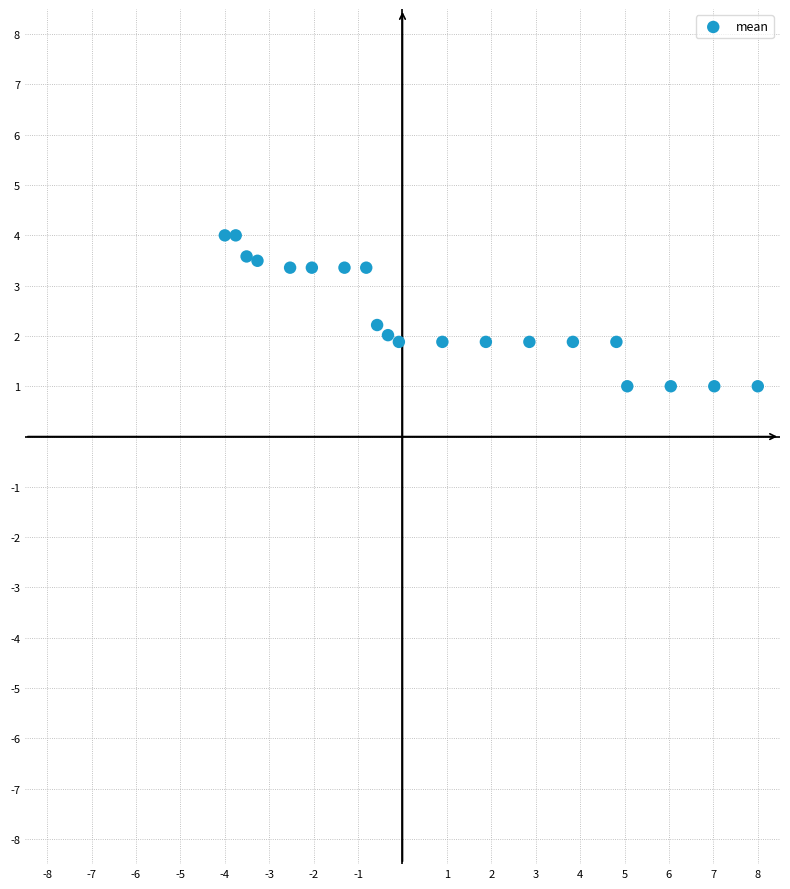

What is the range of X values (max minus min)?

12.0